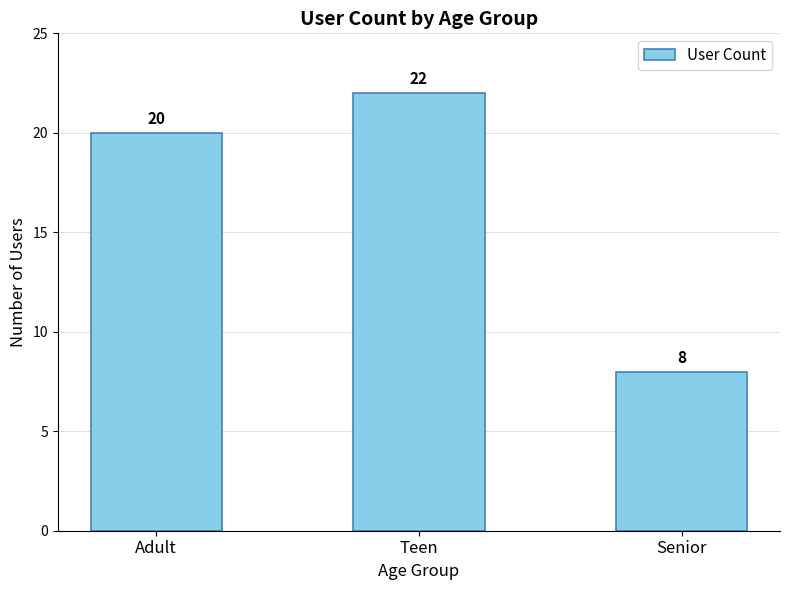

What is the sum of the values at Adult and Senior?

28